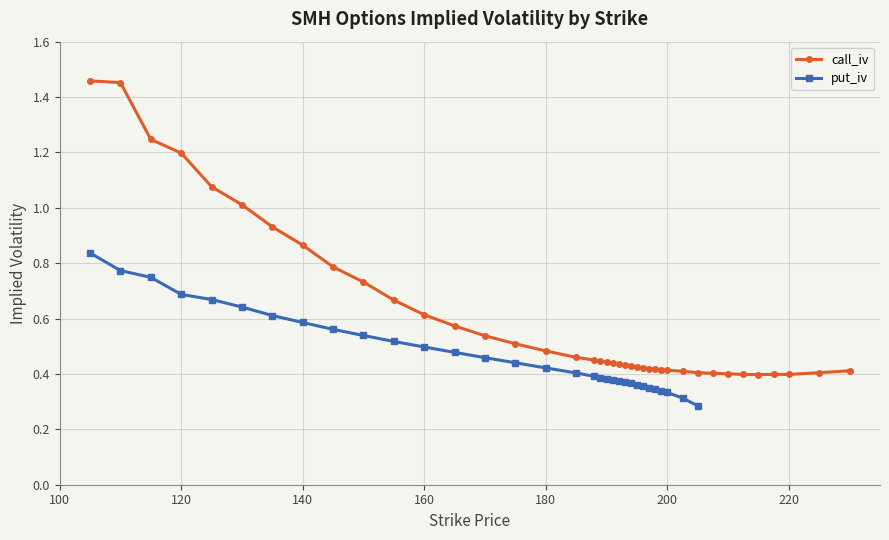

Which label corresponds to the largest value in the chart?

105